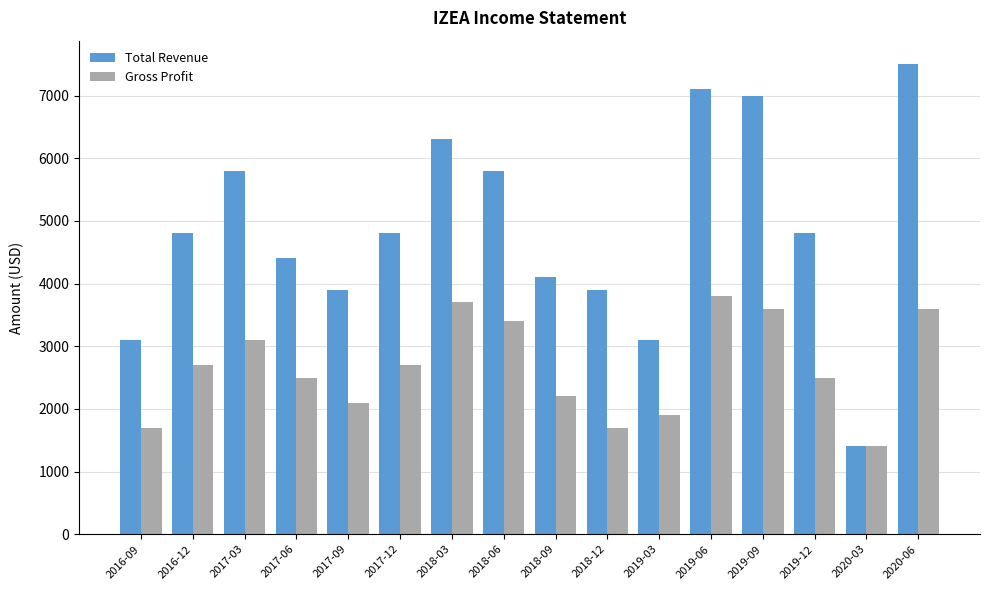

What is the minimum value for Gross Profit?

1400